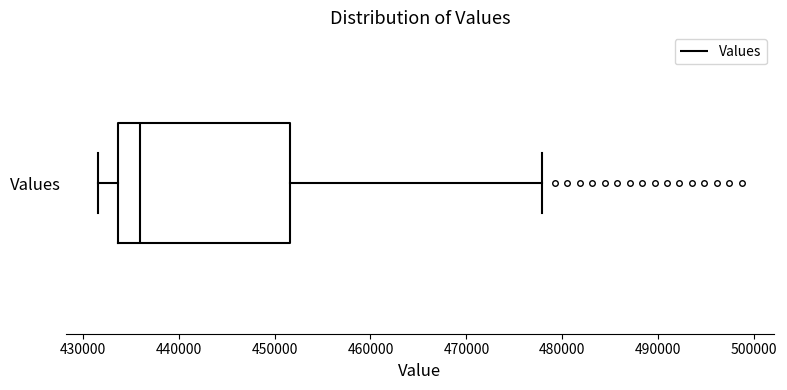

Where is the left edge of the box for Values on the x-axis? The values are not printed on the chart, so give them approximately, as read against the axis.

434000